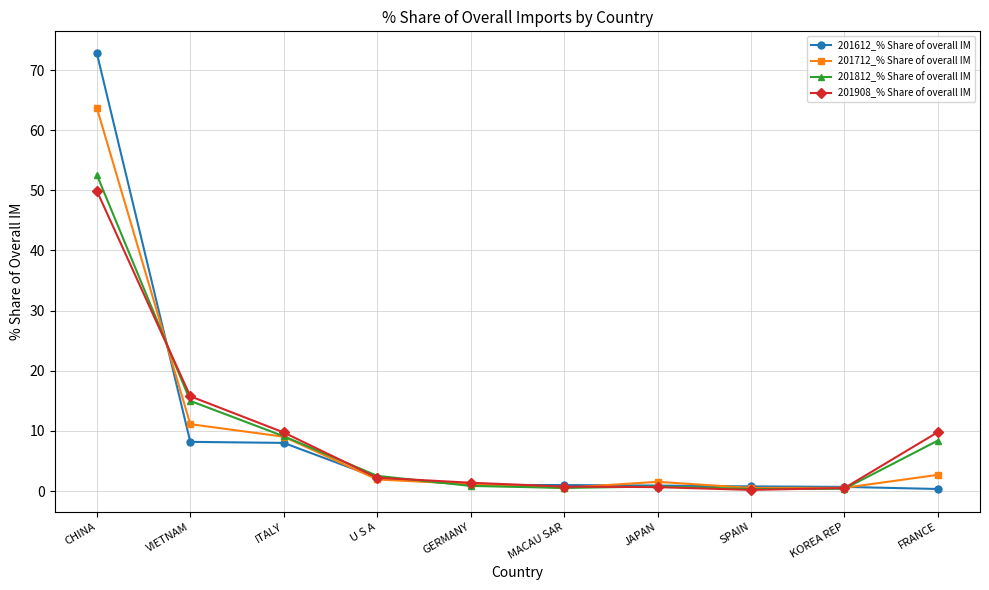

How many lines are shown in the chart?

4